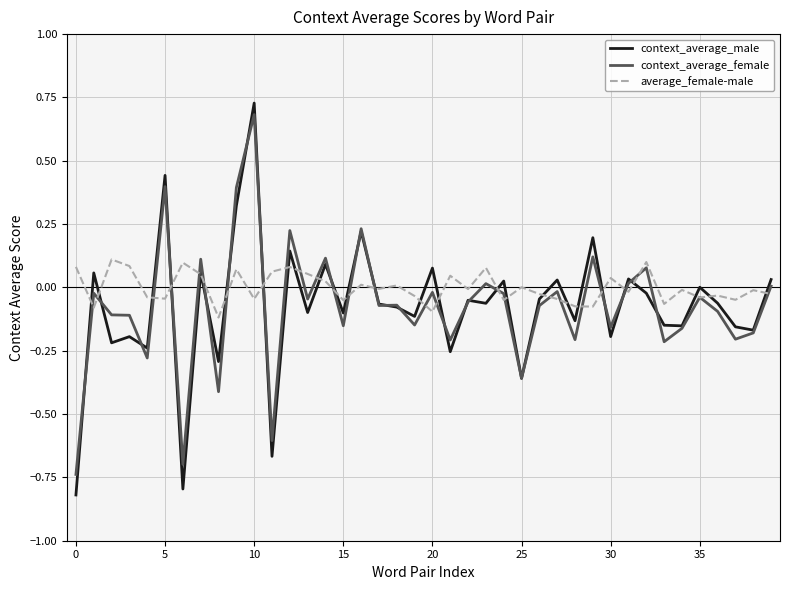

Which series has the widest spread of values?

context_average_male